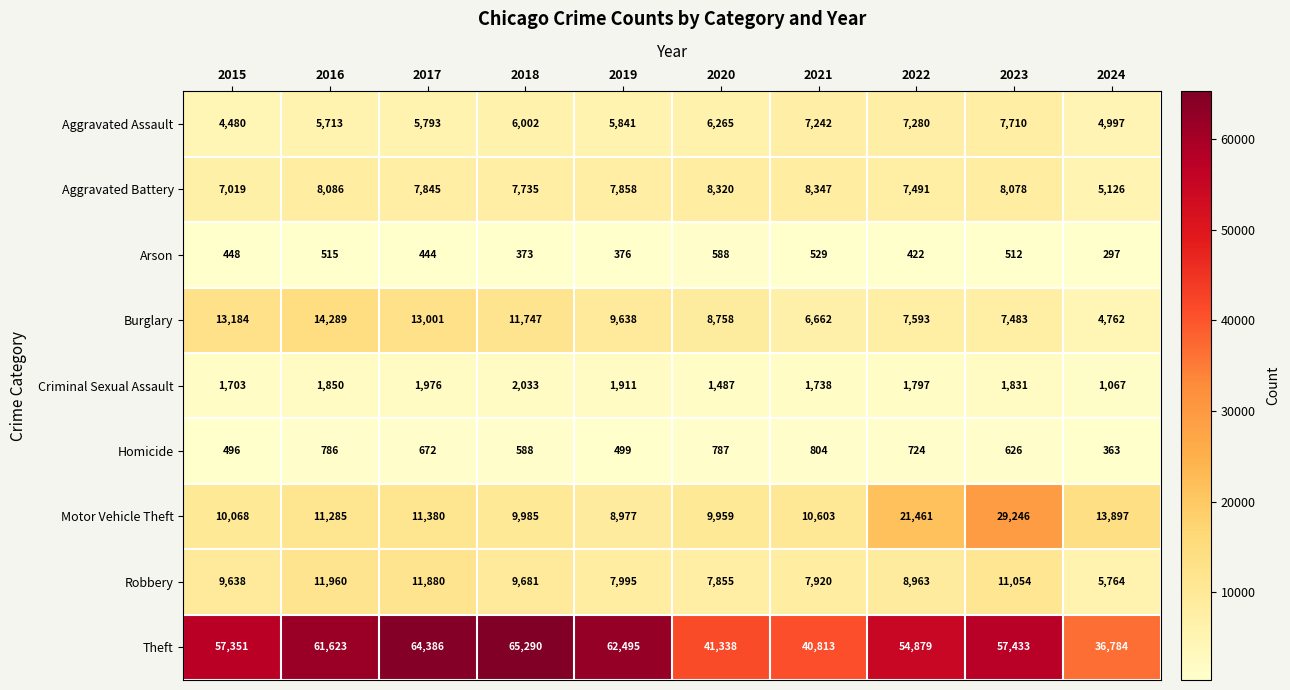

What is the difference between the highest and lowest values at 2018?

64917